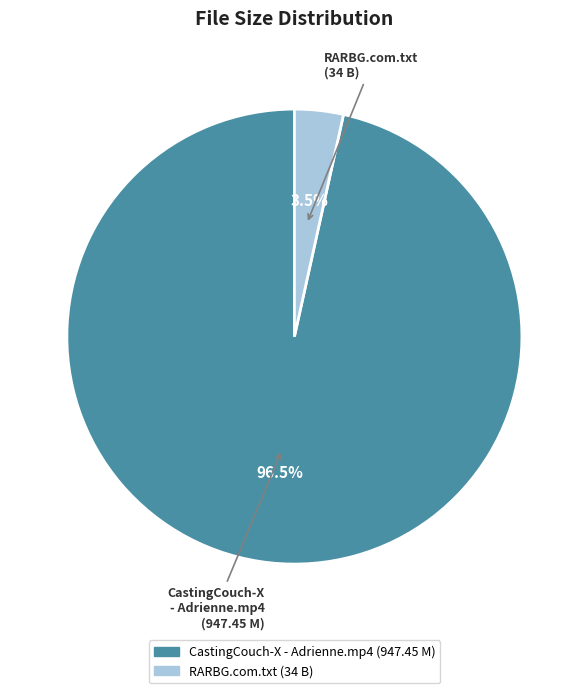

Do CastingCouch-X - Adrienne.mp4 and RARBG.com.txt together represent more than half of the pie?

Yes